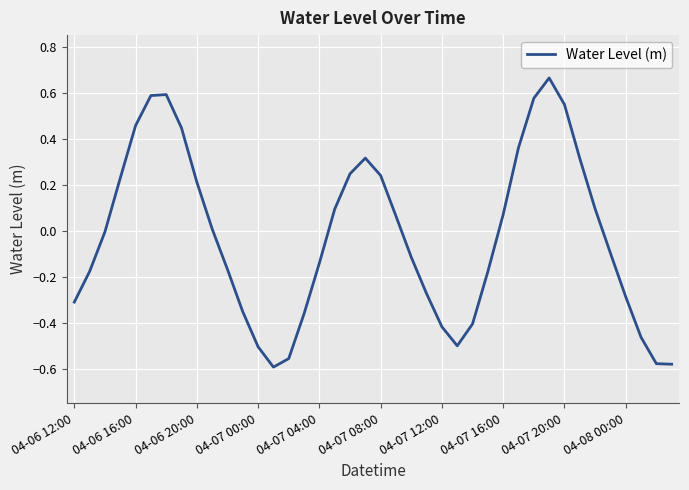

Which category has the highest value across all series?

31